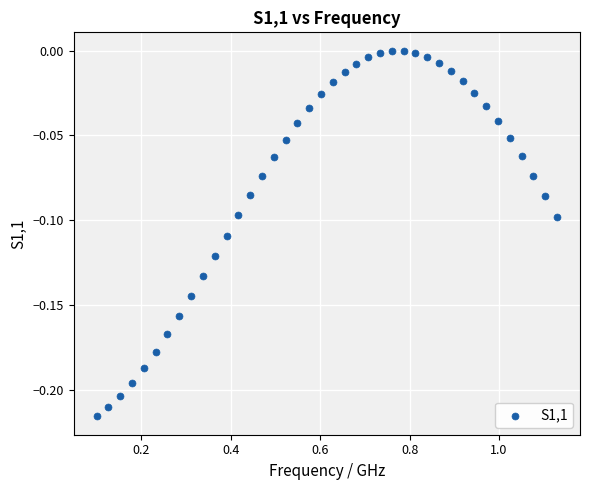

What is the range of X values (max minus min)?

1.0